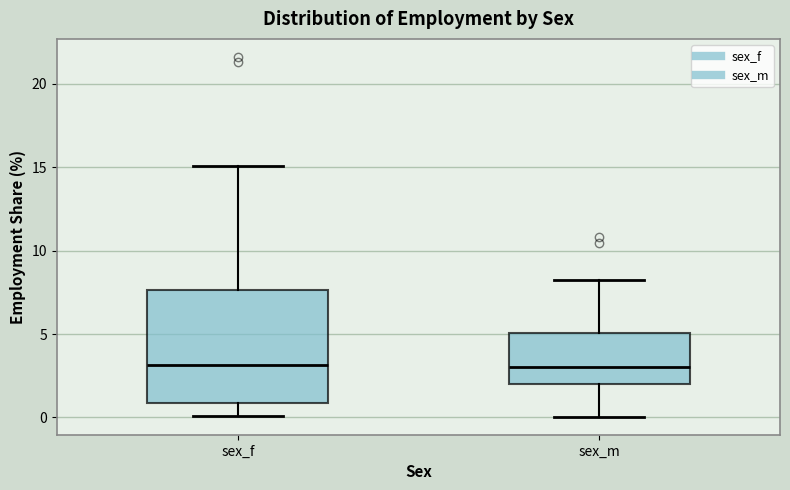

Reading left to right, transcribe this box plot: for each box, give where its median line is, the range the box spans, and where its two whiskers end, as read against the y-axis. The values are not printed on the chart, so give them approximately, as read against the axis.

sex_f: median 3.0, box 1.0 to 7.5, whiskers 0.0 to 15.0
sex_m: median 3.0, box 2.0 to 5.0, whiskers 0.0 to 8.0